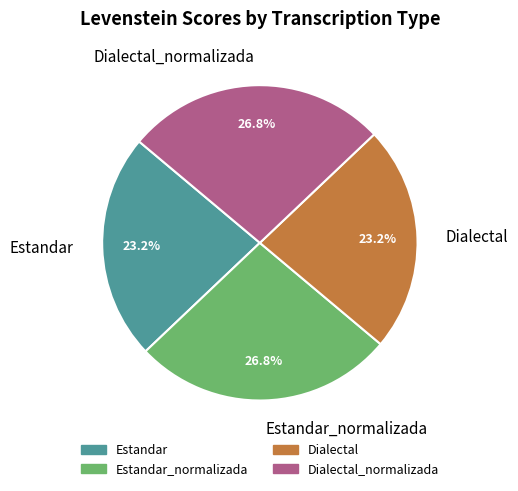

What percentage do Estandar and Estandar_normalizada together represent?

50.0%